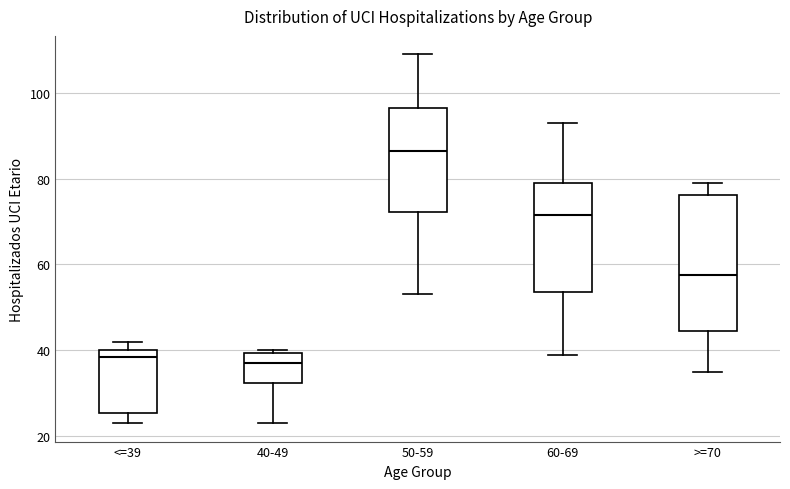

Reading left to right, read every box against the y-axis: the position of its median line, the range the box covers, and the ends of its whiskers. The values are not printed on the chart, so give them approximately, as read against the axis.

<=39: median 38, box 26 to 40, whiskers 24 to 42
40-49: median 38, box 32 to 40, whiskers 24 to 40 (just above the box's upper edge)
50-59: median 86, box 72 to 96, whiskers 54 to 110
60-69: median 72, box 54 to 80, whiskers 40 to 94
>=70: median 58, box 44 to 76, whiskers 36 to 80